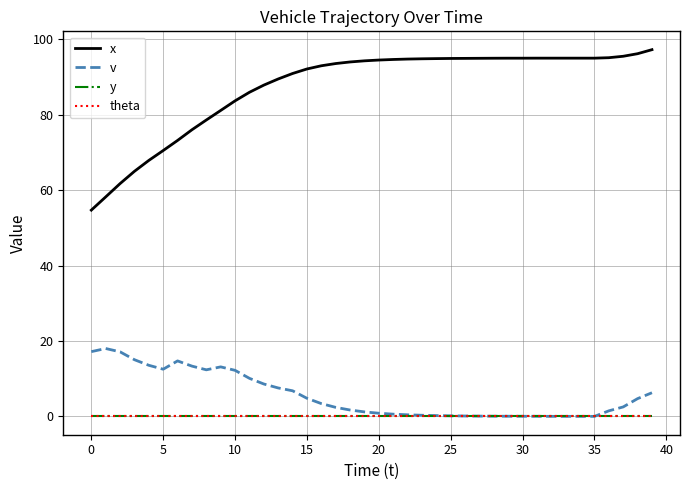

Reading left to right, what are all the values shown in this chart?

x: 54.7	58.2	61.7	65.0	67.9	70.5	73.2	76.0	78.6	81.1	83.7	86.0	87.8	89.5	90.9	92.1	93.0	93.6	94.0	94.3	94.5	94.7	94.8	94.8	94.9	94.9	94.9	95.0	95.0	95.0	95.0	95.0	95.0	95.0	95.0	95.0	95.1	95.5	96.2	97.2
v: 17.2	18.0	17.1	15.0	13.6	12.5	14.7	13.3	12.3	13.1	12.2	10.1	8.6	7.5	6.8	4.8	3.4	2.4	1.7	1.2	0.8	0.6	0.4	0.3	0.2	0.1	0.1	0.1	0.1	0.0	0.0	0.0	0.0	0.0	0.0	0.0	1.5	2.5	4.7	6.3
y: 0.0	0.0	0.0	0.0	0.0	0.0	0.0	0.0	0.0	0.0	0.0	0.0	0.0	0.0	0.0	0.0	0.0	0.0	0.0	0.0	0.0	0.0	0.0	0.0	0.0	0.0	0.0	0.0	0.0	0.0	0.0	0.0	0.0	0.0	0.0	0.0	0.0	0.0	0.0	0.0
theta: 0.0	0.0	0.0	0.0	0.0	0.0	0.0	0.0	0.0	0.0	0.0	0.0	0.0	0.0	0.0	0.0	0.0	0.0	0.0	0.0	0.0	0.0	0.0	0.0	0.0	0.0	0.0	0.0	0.0	0.0	0.0	0.0	0.0	0.0	0.0	0.0	0.0	0.0	0.0	0.0